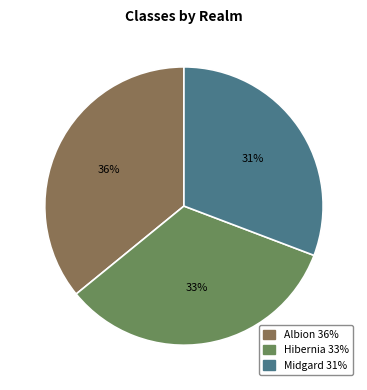

Which slice is the smallest?

Midgard